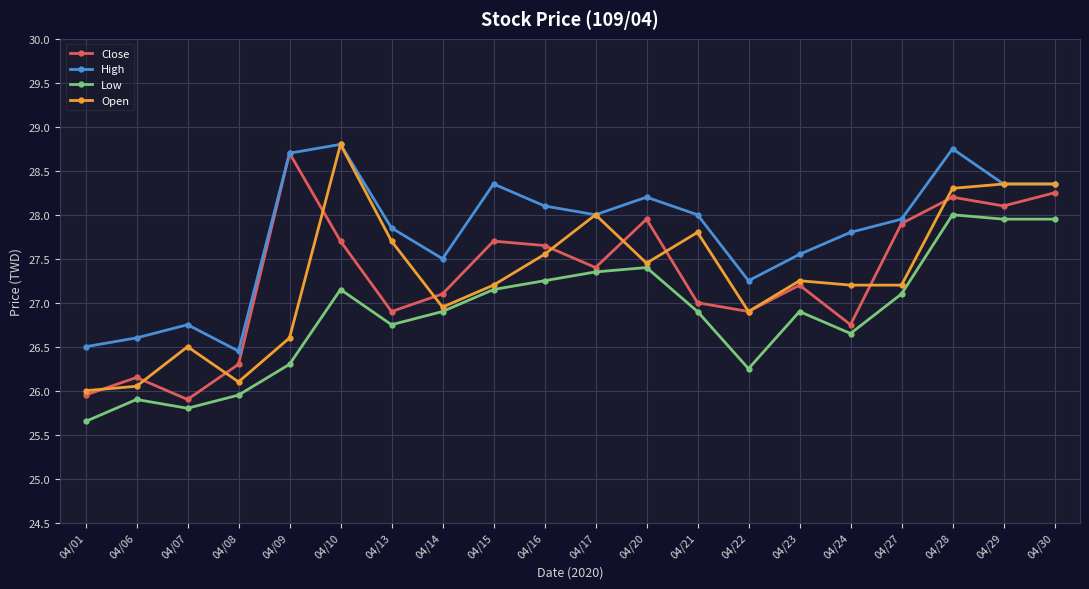

At how many categories does at least one series exceed 25?

20